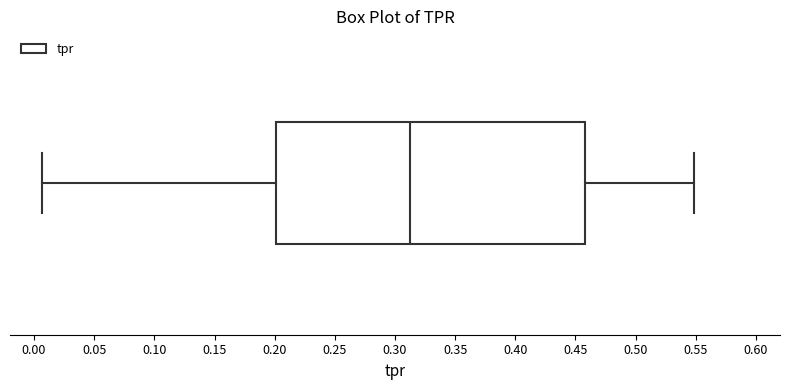

Read this box plot against the x-axis: the position of the median line, the range covered by the box, and the ends of both whiskers. The values are not printed on the chart, so give them approximately, as read against the axis.

median 0.315, box 0.200 to 0.460, whiskers 0.005 to 0.550